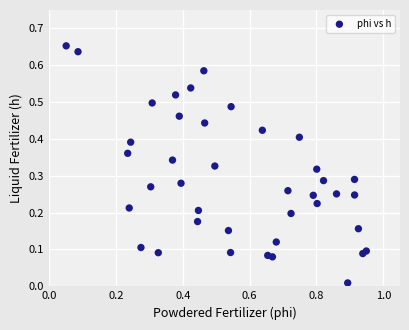

What is the range of X values (max minus min)?

0.9